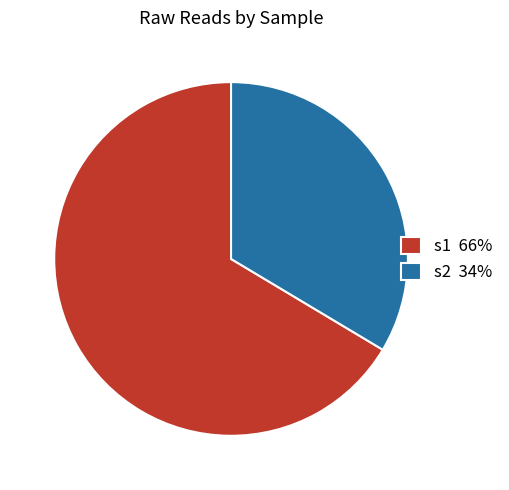

Combined, do s2 and s1 account for over 50%?

Yes